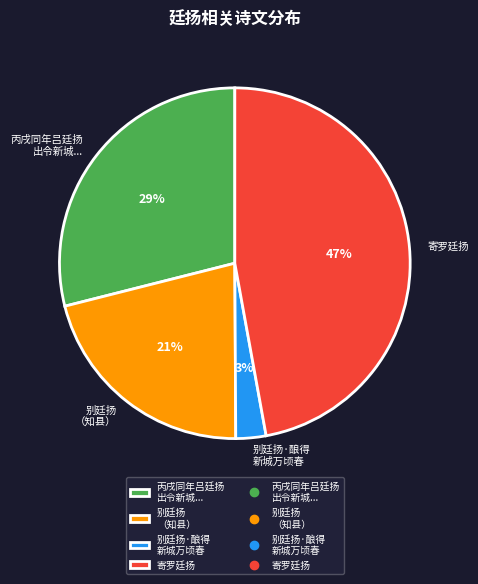

True or false: 寄罗廷扬 accounts for 47% of the total.

True